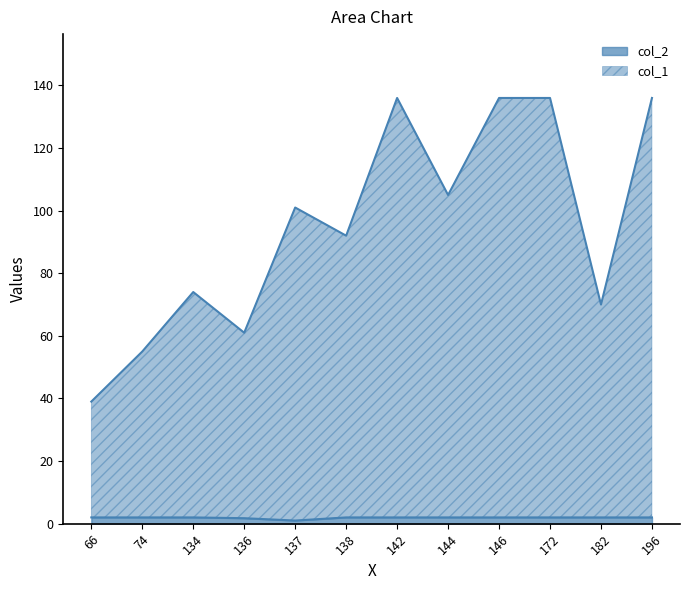

Does the chart display data point markers on the line(s)?

No